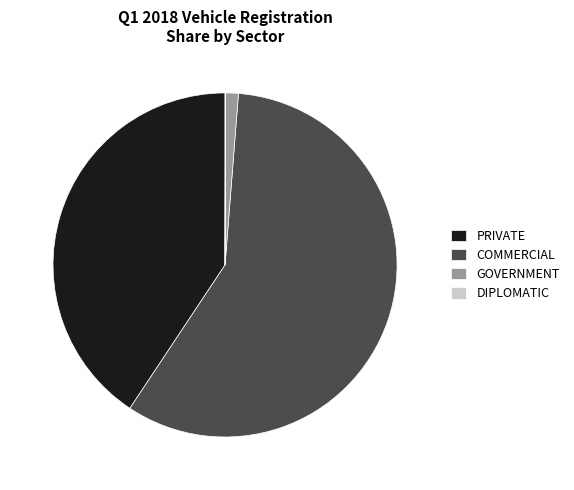

Is the sum of PRIVATE and GOVERNMENT greater than half?

No